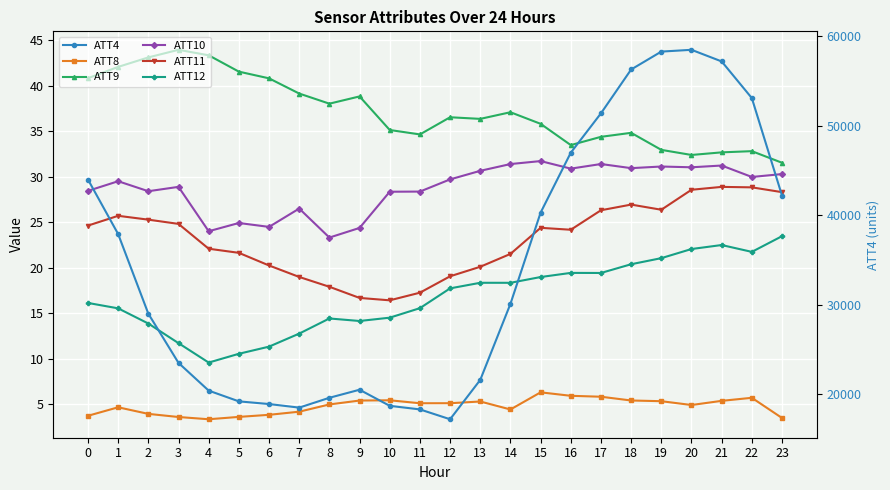

What is the value of the ATT10 point at the 12th from the left?

28.4